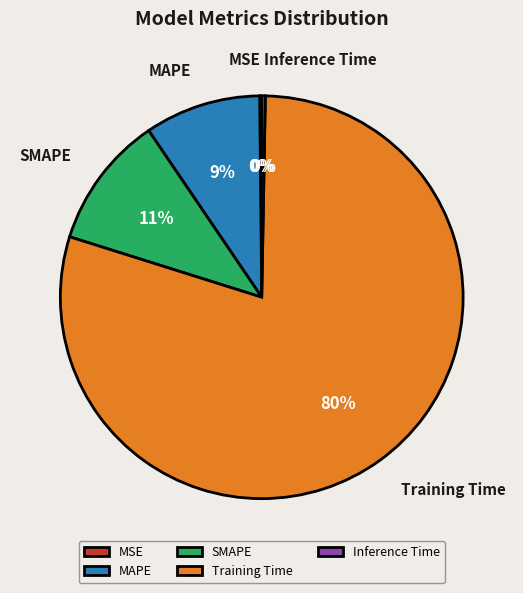

What is the ratio of the value at SMAPE to the value at Training Time?

0.1